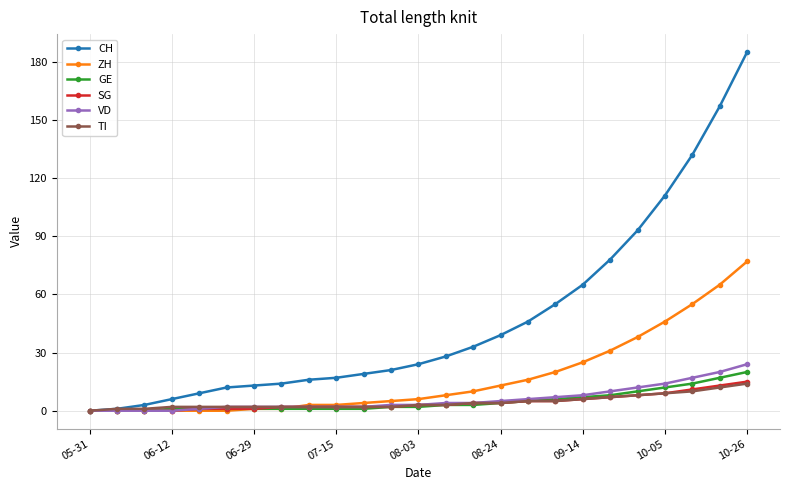

What is the difference between the second highest and second lowest values in the TI series?

11